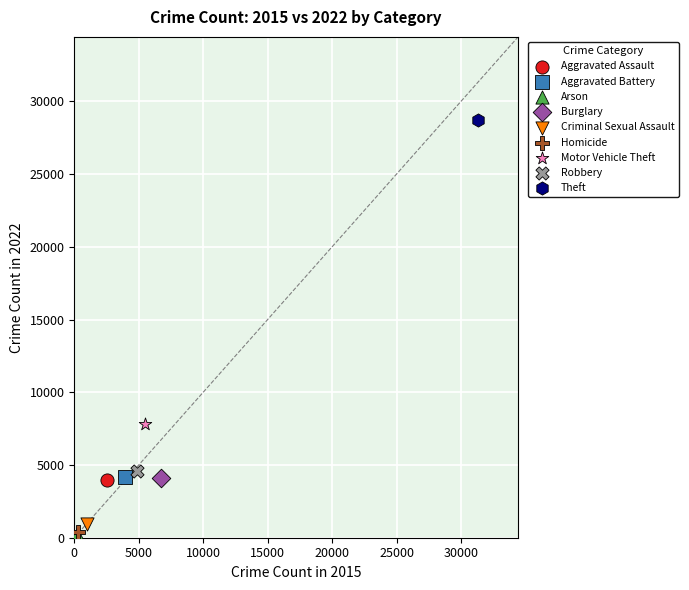

What are all the series names shown in the legend?

Aggravated Assault, Aggravated Battery, Arson, Burglary, Criminal Sexual Assault, Homicide, Motor Vehicle Theft, Robbery, Theft